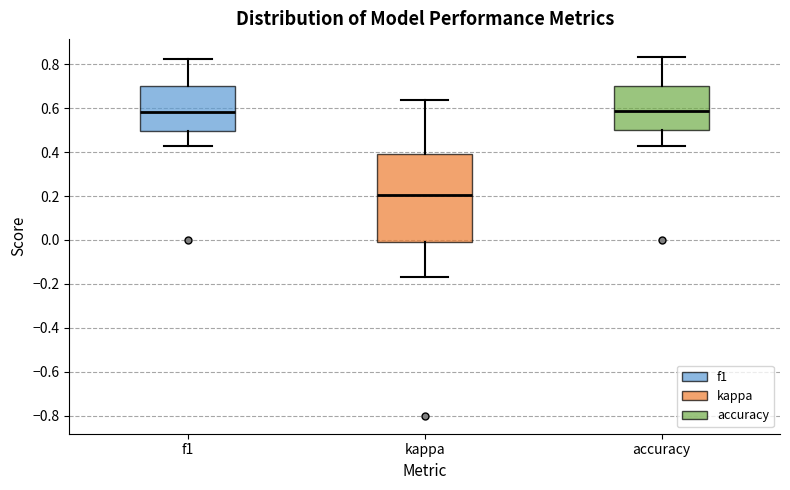

Reading left to right, read every box against the y-axis: the position of its median line, the range the box covers, and the ends of its whiskers. The values are not printed on the chart, so give them approximately, as read against the axis.

f1: median 0.58, box 0.50 to 0.70, whiskers 0.42 to 0.82
kappa: median 0.20, box -0.02 to 0.40, whiskers -0.16 to 0.64
accuracy: median 0.58, box 0.50 to 0.70, whiskers 0.42 to 0.84